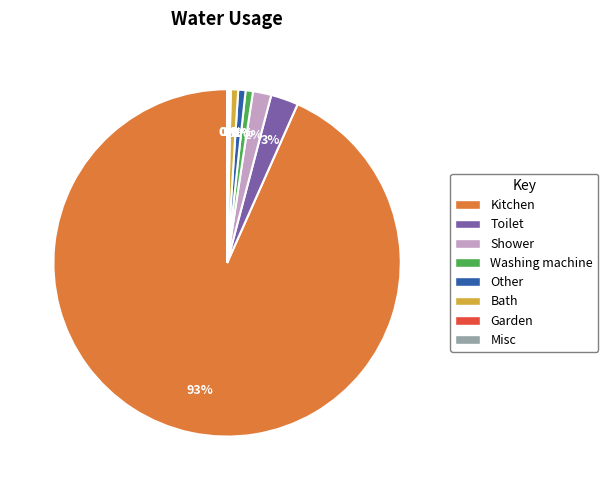

To the nearest percent, what is the average slice percentage?

12%